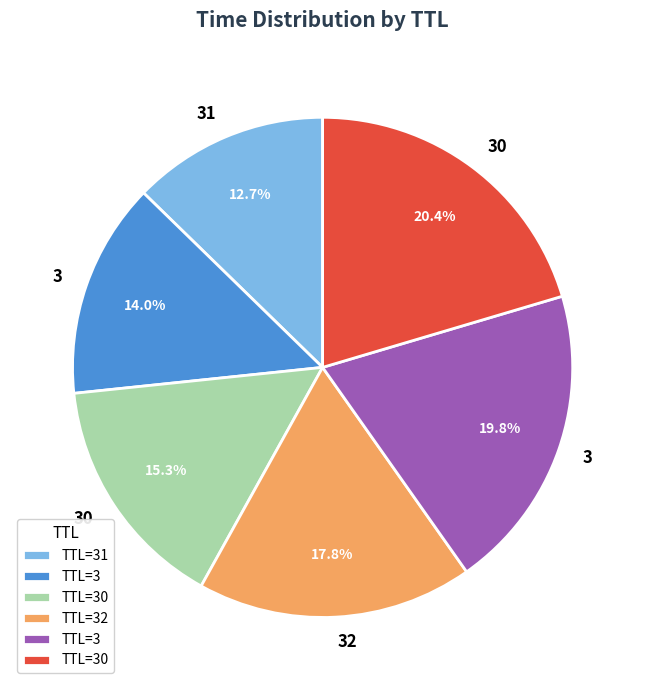

Does any single category account for the majority?

No